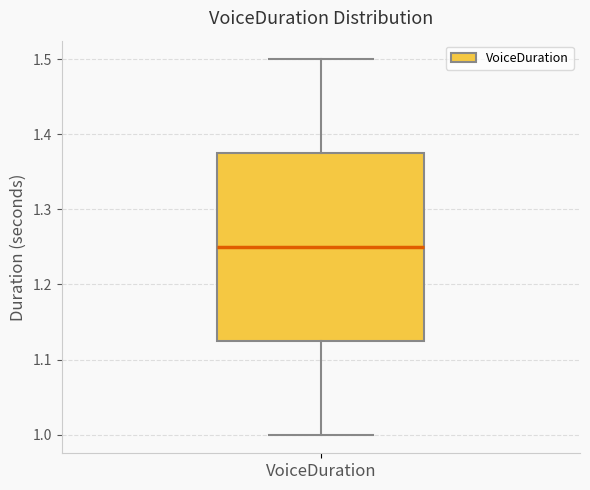

Where does the median line of the box for VoiceDuration sit on the y-axis? The values are not printed on the chart, so give them approximately, as read against the axis.

1.25